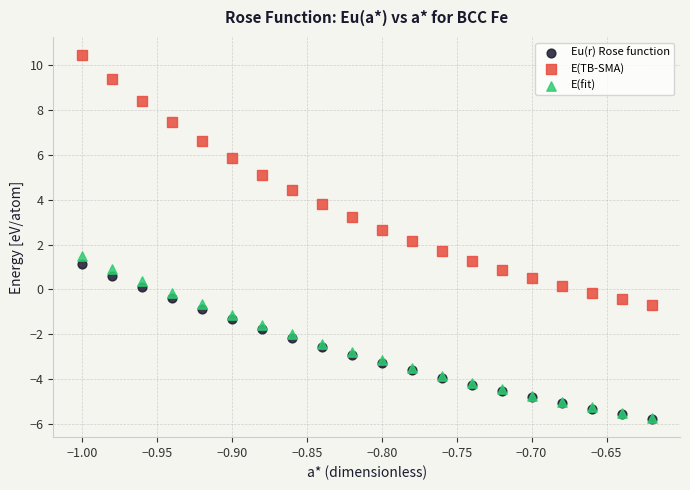

What are all the series names shown in the legend?

Eu(r) Rose function, E(TB-SMA), E(fit)